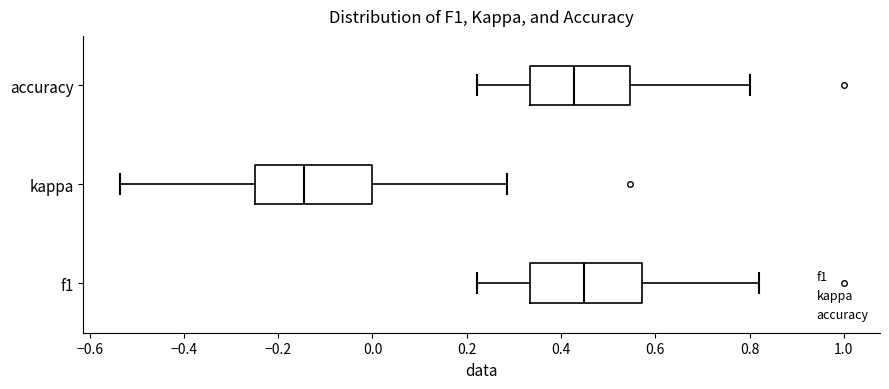

Reading bottom to top, read every box against the x-axis: the position of its median line, the range the box covers, and the ends of its whiskers. The values are not printed on the chart, so give them approximately, as read against the axis.

f1: median 0.44, box 0.34 to 0.58, whiskers 0.22 to 0.82
kappa: median -0.14, box -0.24 to 0.00, whiskers -0.54 to 0.28
accuracy: median 0.42, box 0.34 to 0.54, whiskers 0.22 to 0.80